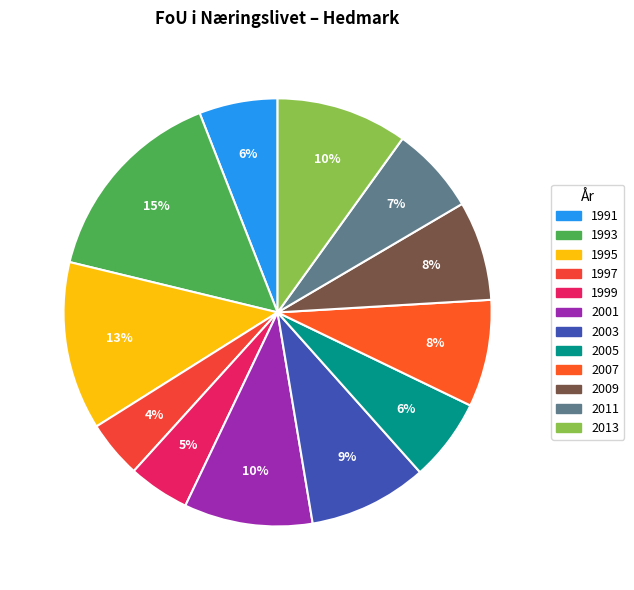

Does 2011 account for over 50% of the chart?

No